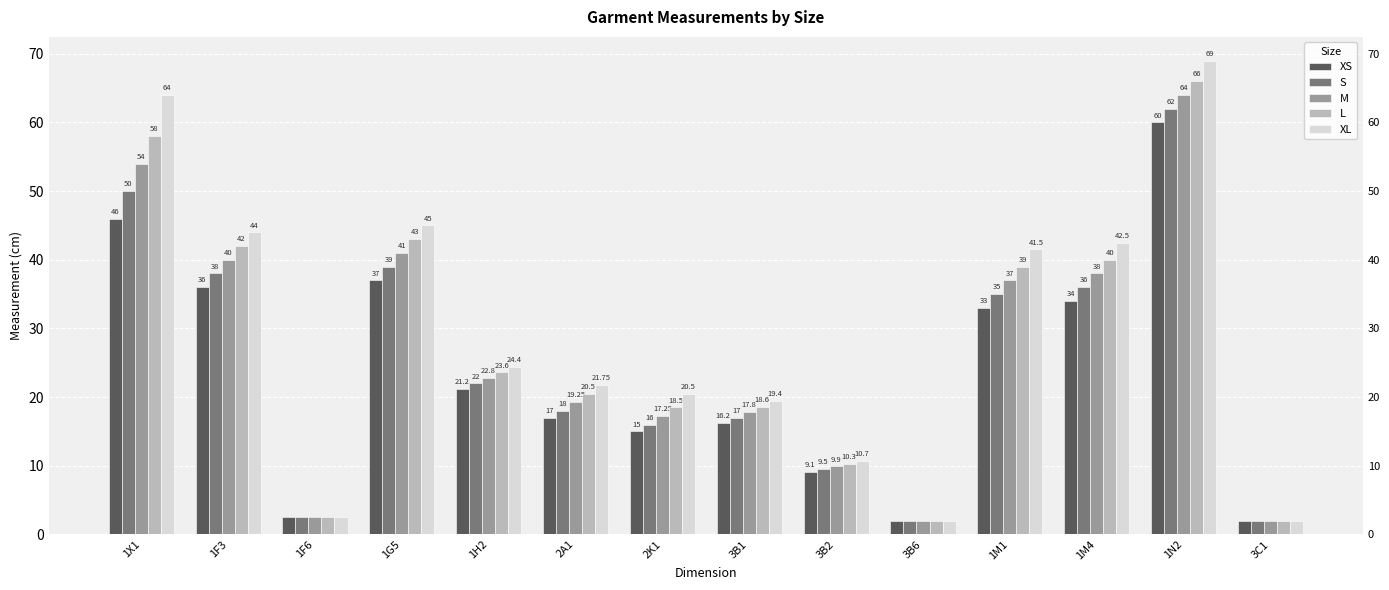

Which category has the highest value in the XS series?

1N2